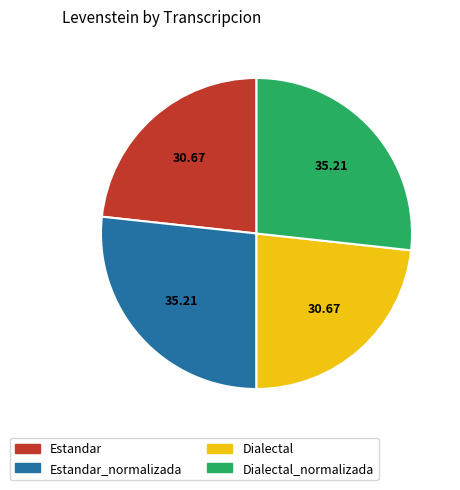

Is there any slice that represents more than half of the pie?

No